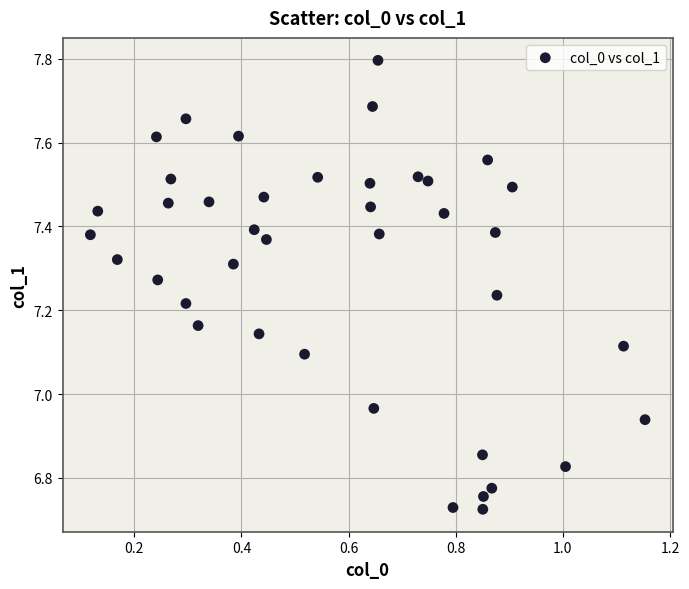

What is the range of X values (max minus min)?

1.0